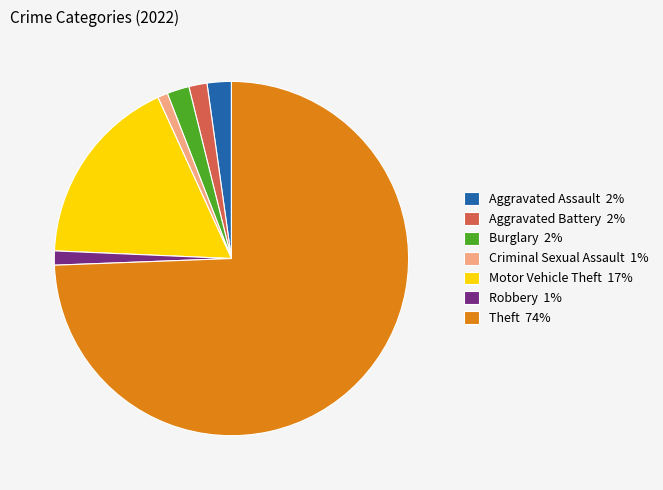

Approximately how many times larger is the value at Criminal Sexual Assault 1% compared to Aggravated Assault 2%?

0.4